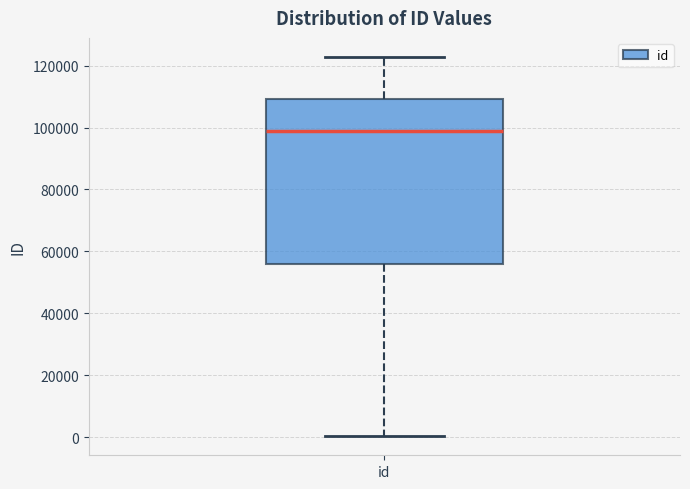

Read this box plot against the y-axis: the position of the median line, the range covered by the box, and the ends of both whiskers. The values are not printed on the chart, so give them approximately, as read against the axis.

median 98000, box 56000 to 110000, whiskers 0 to 122000